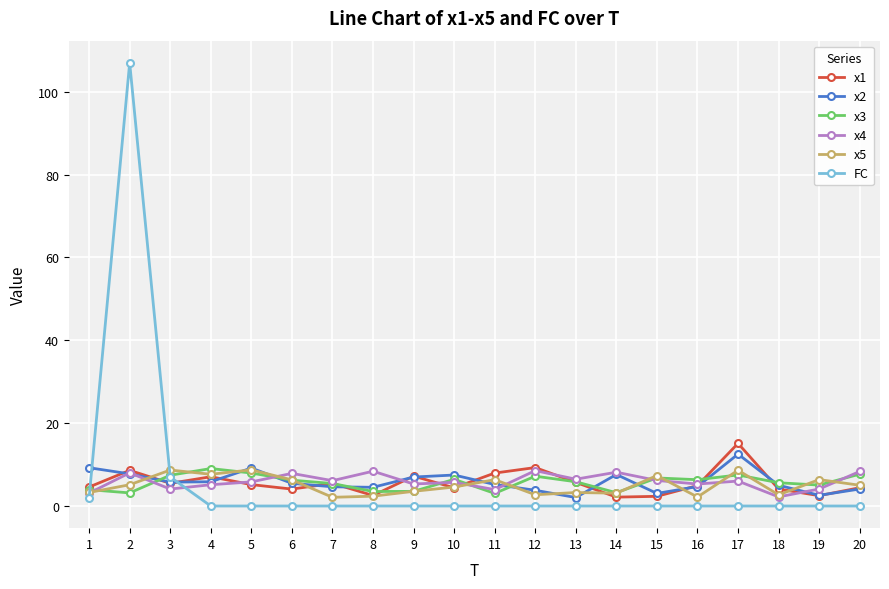

What is the minimum value for x1?

2.1